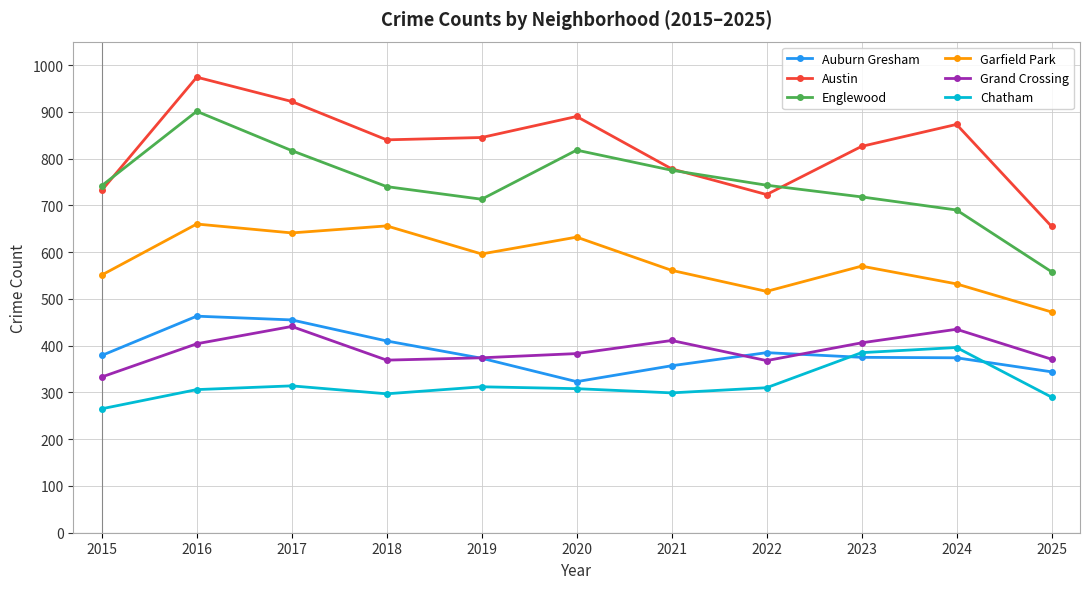

What is the average value of the Chatham series?

317